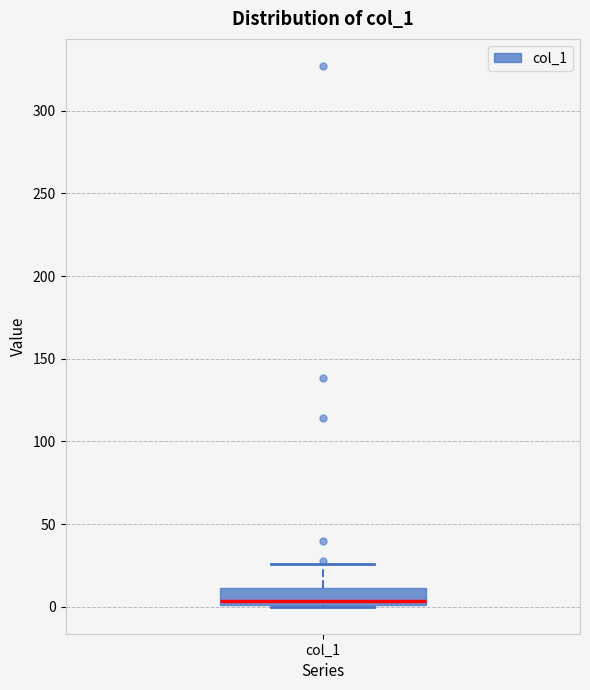

Transcribe this box plot: give where the median line is, the range the box spans, and where the two whiskers end, as read against the y-axis. The values are not printed on the chart, so give them approximately, as read against the axis.

median 5, box 0 to 10, whiskers 0 to 25